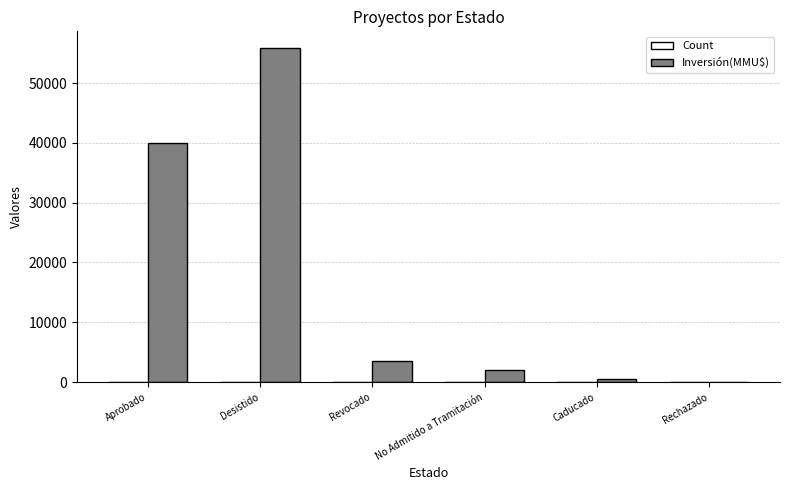

How many groups of bars are there?

6